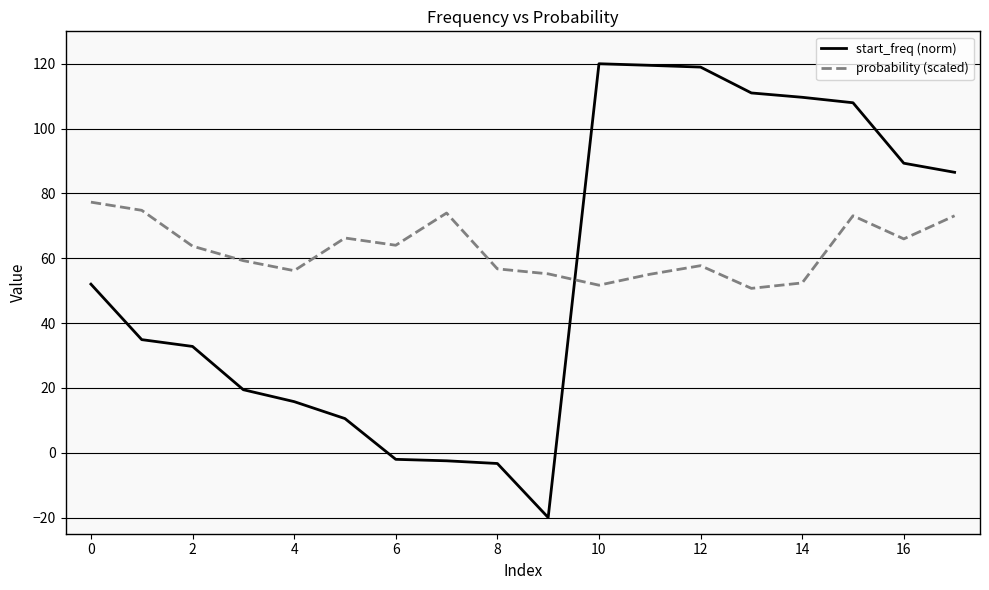

What are all the series names shown in the legend?

start_freq (norm), probability (scaled)